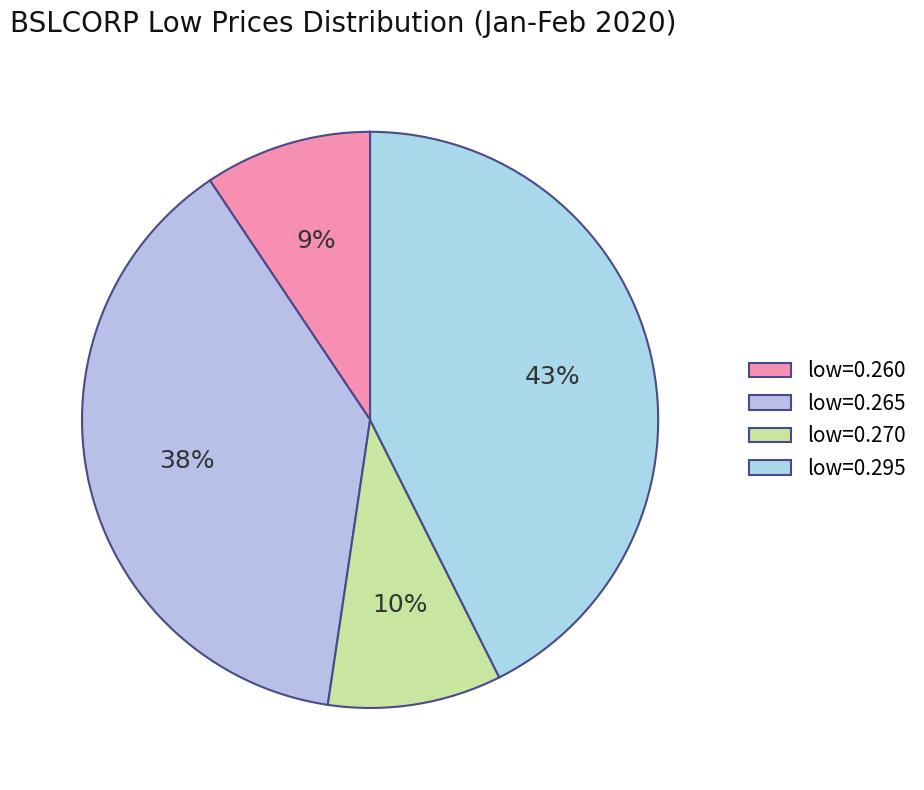

How many slices are in this pie chart?

4